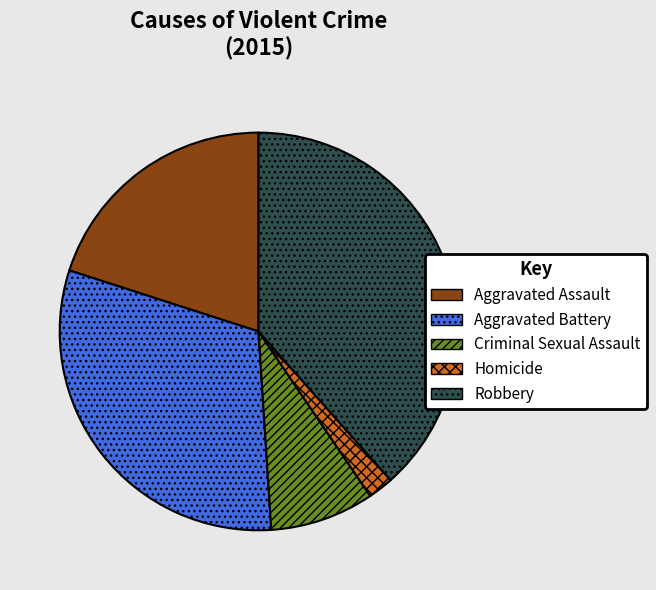

Rank the categories by value from lowest to highest.

Homicide, Criminal Sexual Assault, Aggravated Assault, Aggravated Battery, Robbery